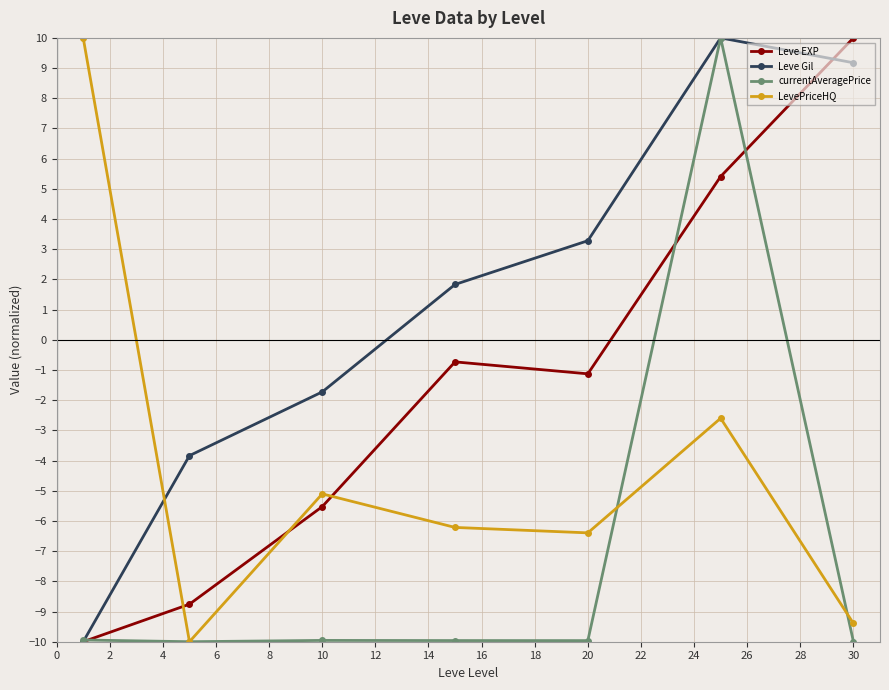

How many interior local valleys does the LevePriceHQ series have?

2